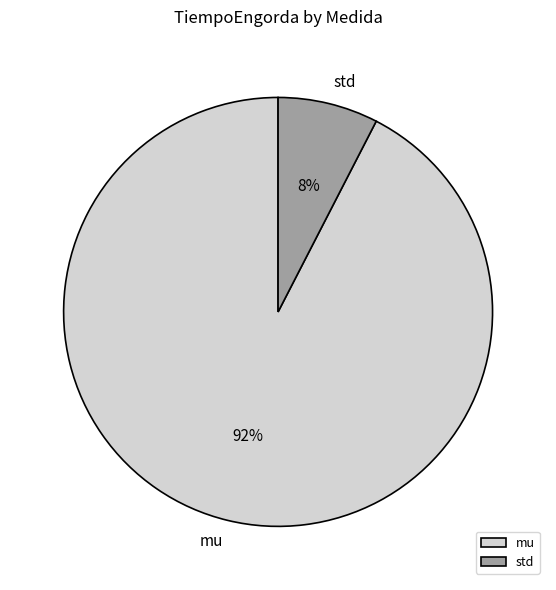

Is it true that std is 8% of the pie?

True